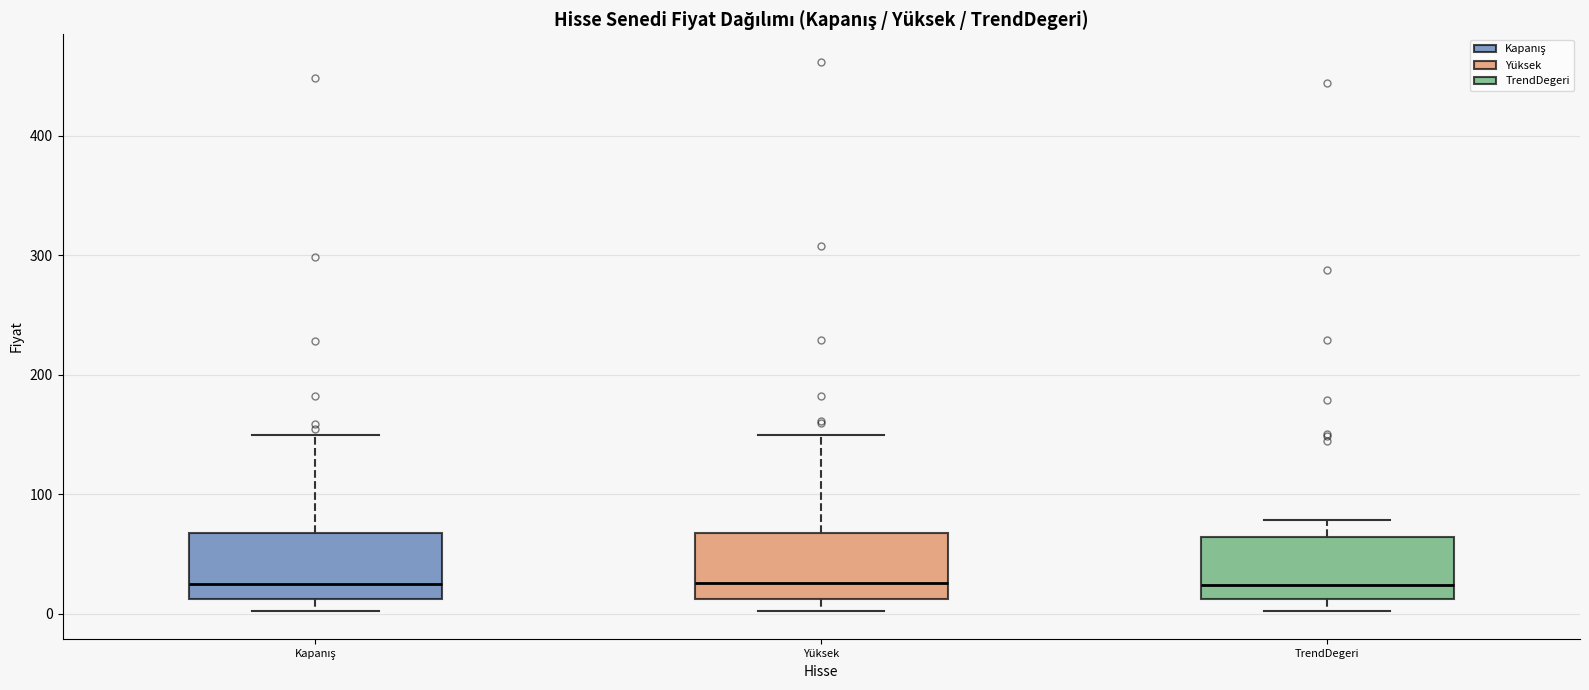

Where is the lower edge of the box for TrendDegeri on the y-axis? The values are not printed on the chart, so give them approximately, as read against the axis.

10